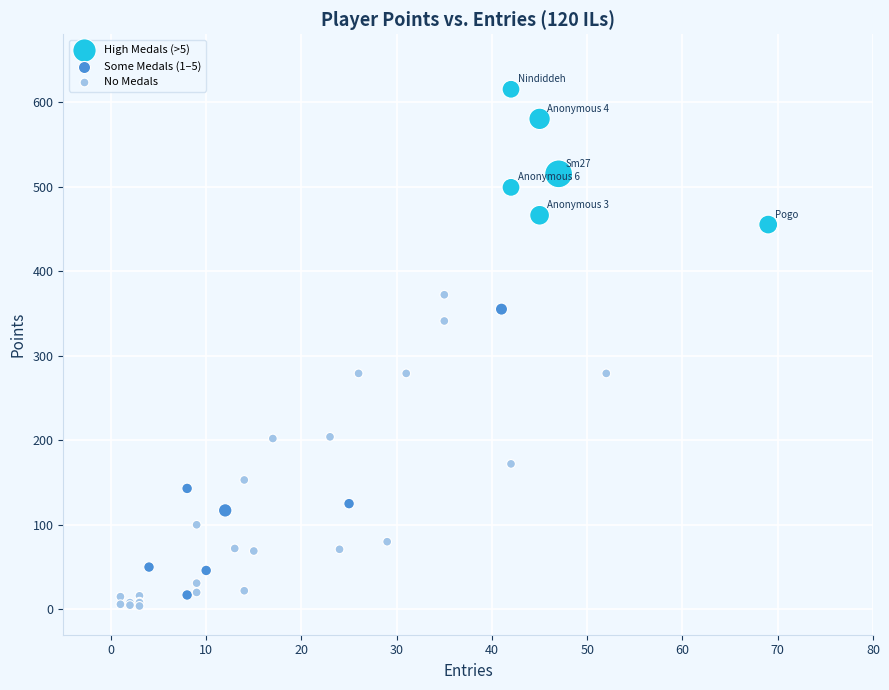

Which series reaches the maximum Y coordinate?

High Medals (>5)